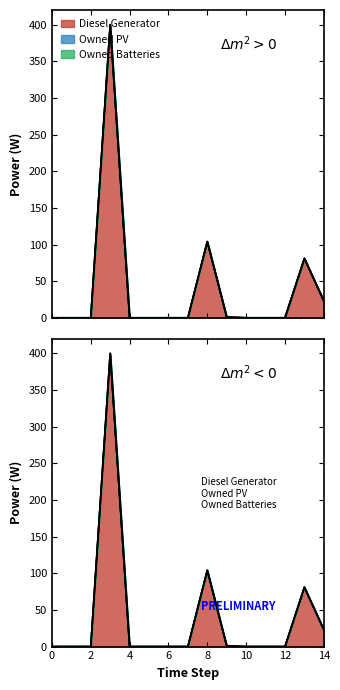

What are all the series names shown in the legend?

Diesel Generator, Owned PV, Owned Batteries